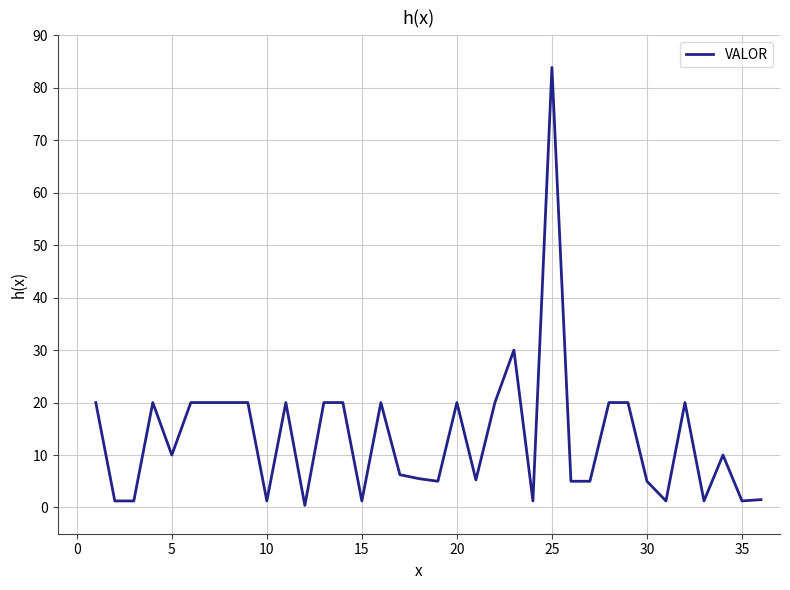

What is the maximum value shown in the chart?

83.9